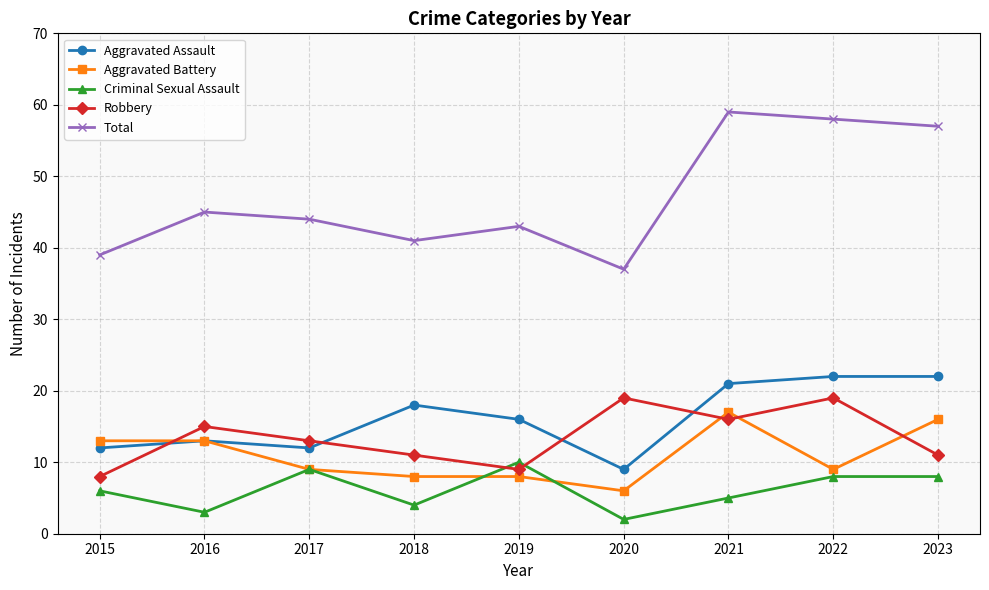

True or false: Total has a value of 10 at 2018.

False